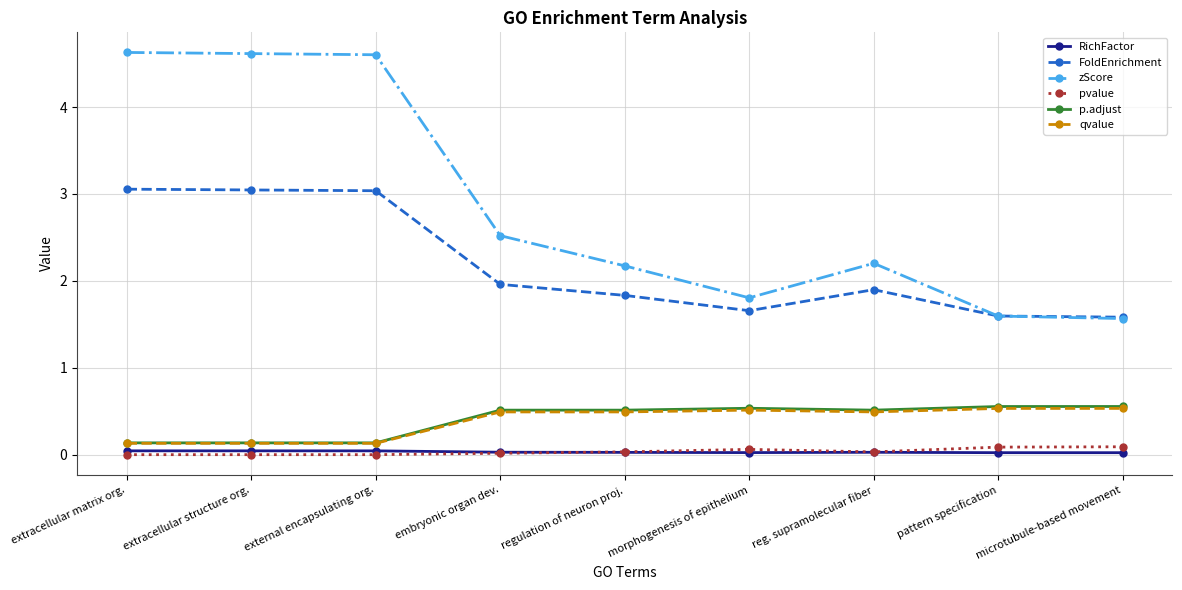

True or false: qvalue has more than 0 interior local peaks.

True